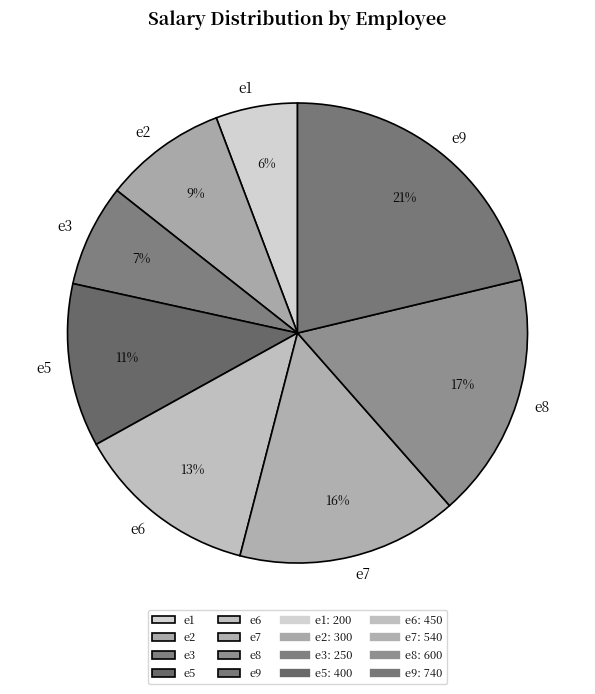

Is e7 the majority of the pie?

No